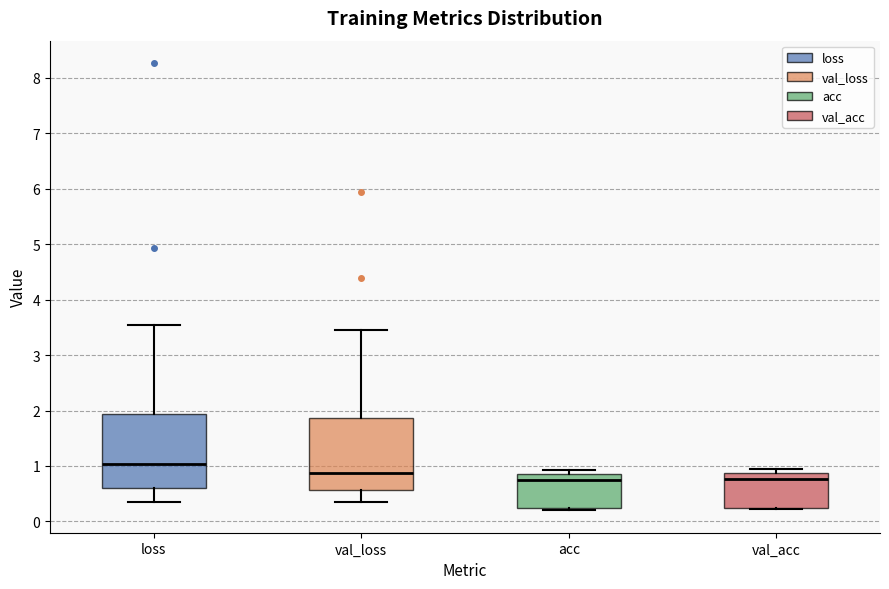

Reading left to right, read every box against the y-axis: the position of its median line, the range the box covers, and the ends of its whiskers. The values are not printed on the chart, so give them approximately, as read against the axis.

loss: median 1.0, box 0.6 to 1.9, whiskers 0.3 to 3.5
val_loss: median 0.9, box 0.6 to 1.9, whiskers 0.3 to 3.4
acc: median 0.8 (just below the box's upper edge), box 0.2 to 0.8, whiskers 0.2 (just below the box's lower edge) to 0.9
val_acc: median 0.8, box 0.2 to 0.9, whiskers 0.2 to 0.9 (just above the box's upper edge)